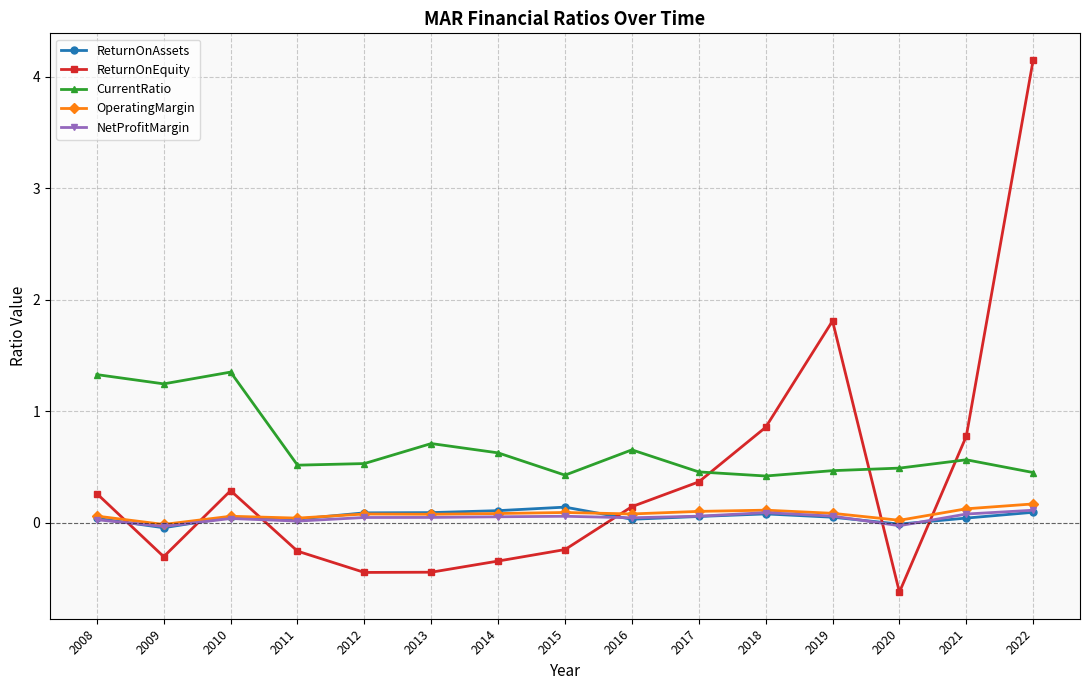

True or false: ReturnOnAssets has more than 1 interior local peaks.

True